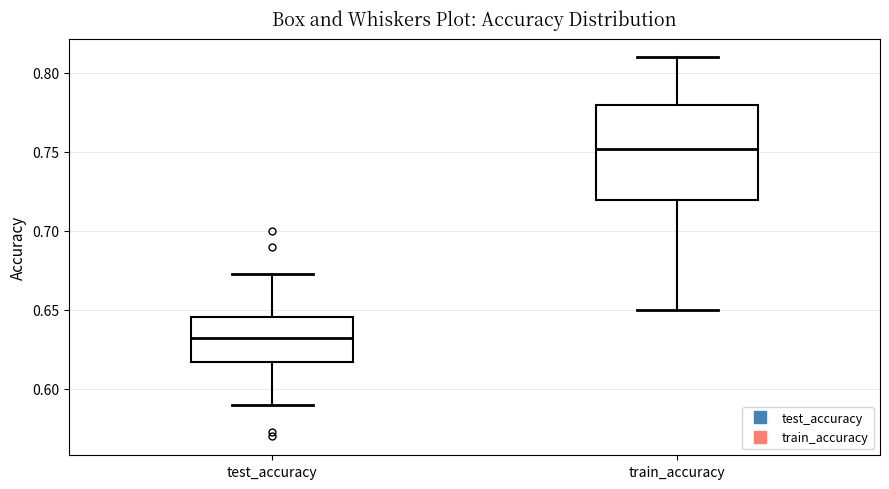

Which box's median line is the highest?

train_accuracy